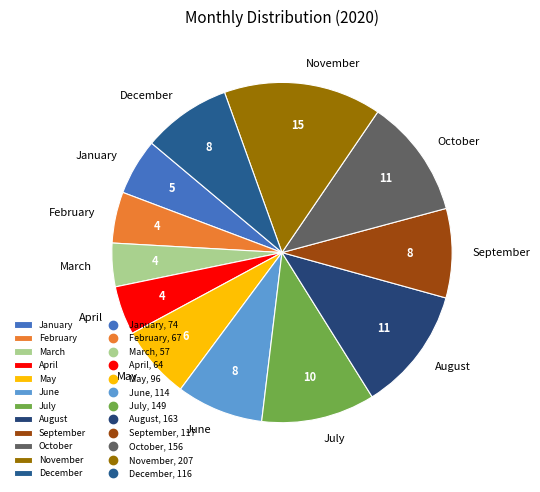

Approximately how many times larger is the value at May compared to January?

1.3